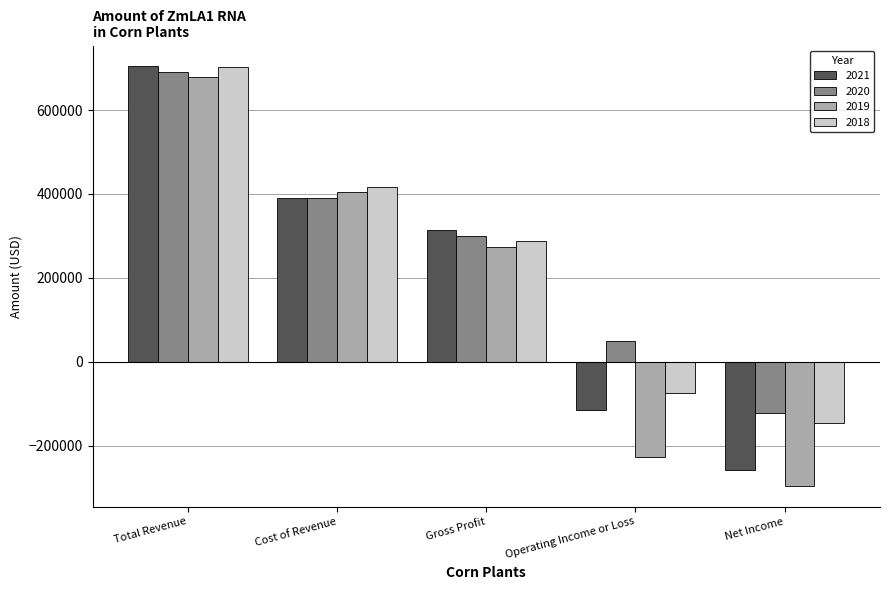

Rank the series by their average value, from lowest to highest.

2019, 2021, 2018, 2020